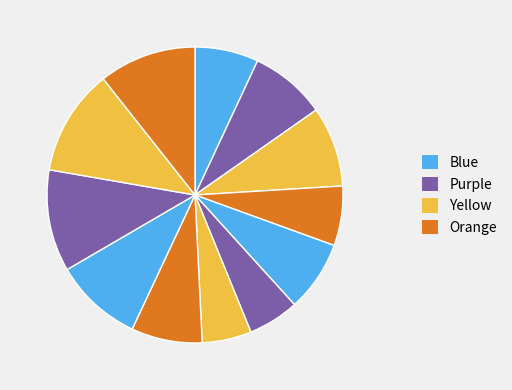

Count the number of slices in the pie.

12